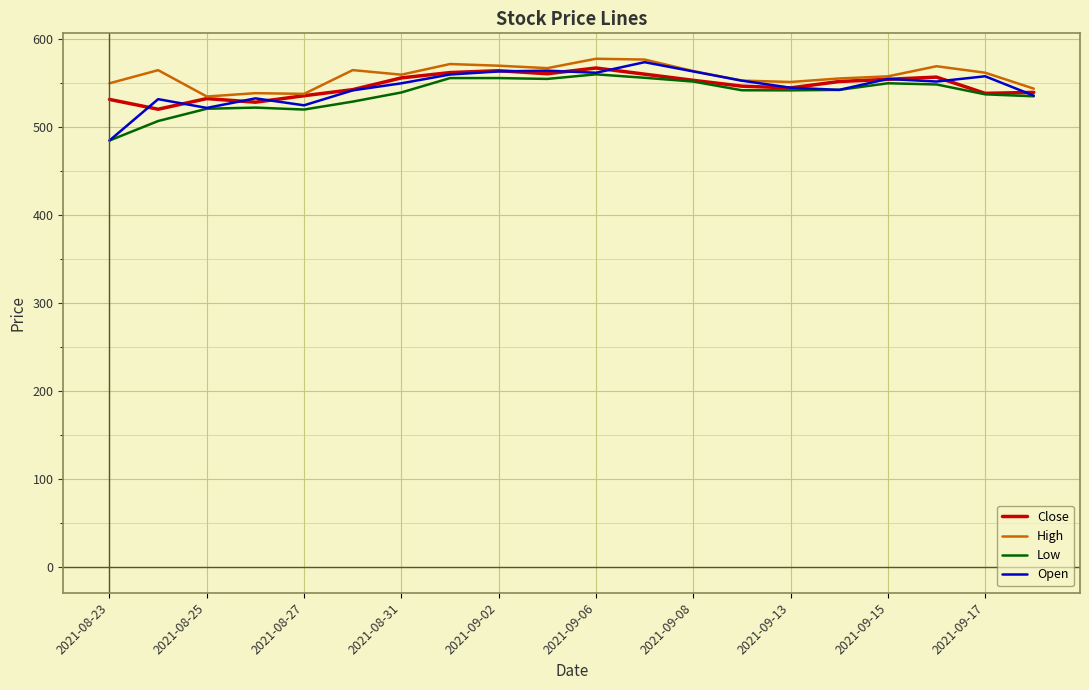

What is the lowest value of the Low series?

485.0